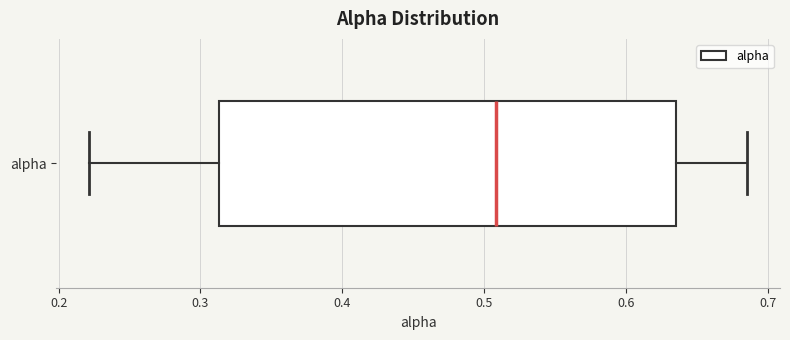

Transcribe this box plot: give where the median line is, the range the box spans, and where the two whiskers end, as read against the x-axis. The values are not printed on the chart, so give them approximately, as read against the axis.

median 0.51, box 0.31 to 0.64, whiskers 0.22 to 0.69